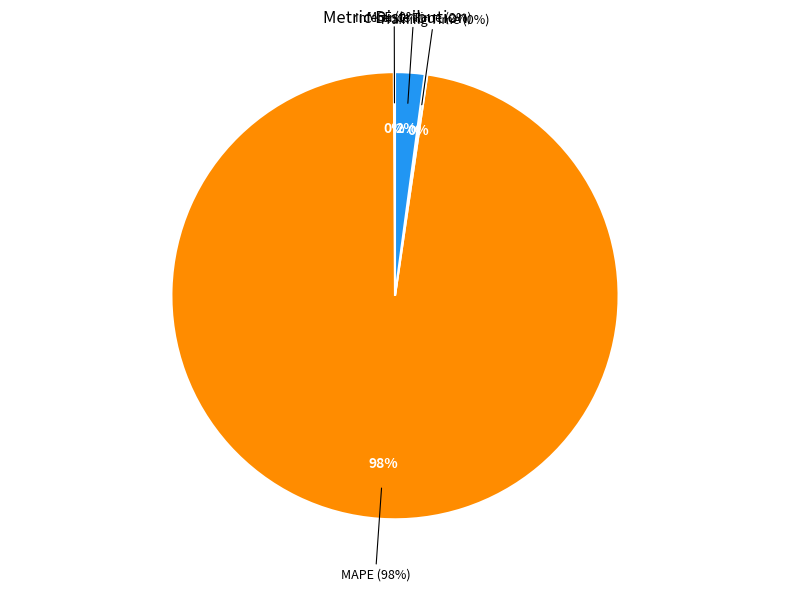

What percentage do MAPE and MSE together represent?

97.7%